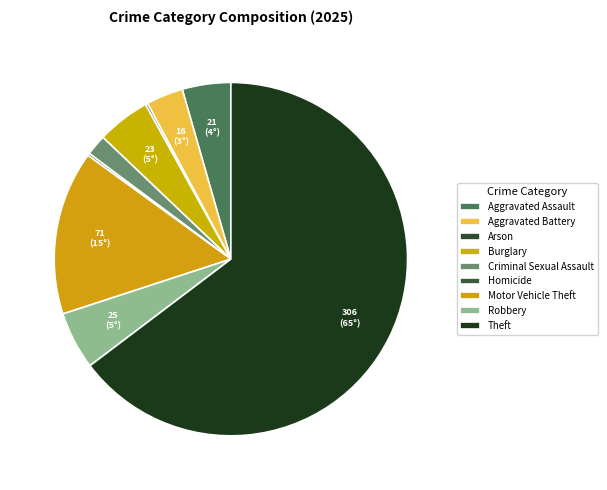

How many slices are in this pie chart?

9